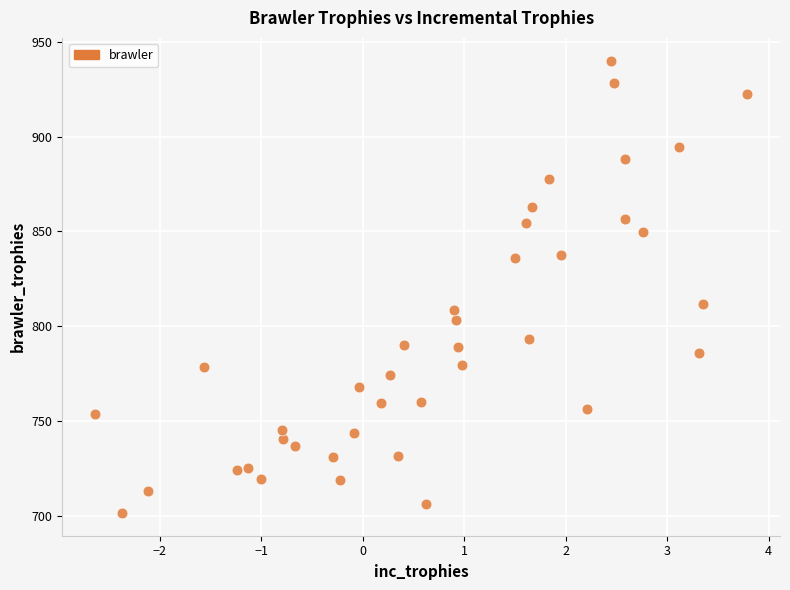

What Y value in the scatter plot is closest to 820?

811.9